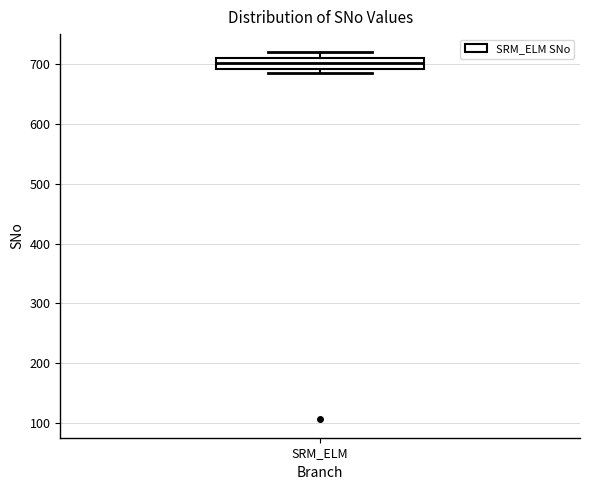

Where is the lower edge of the box for SRM_ELM on the y-axis? The values are not printed on the chart, so give them approximately, as read against the axis.

690